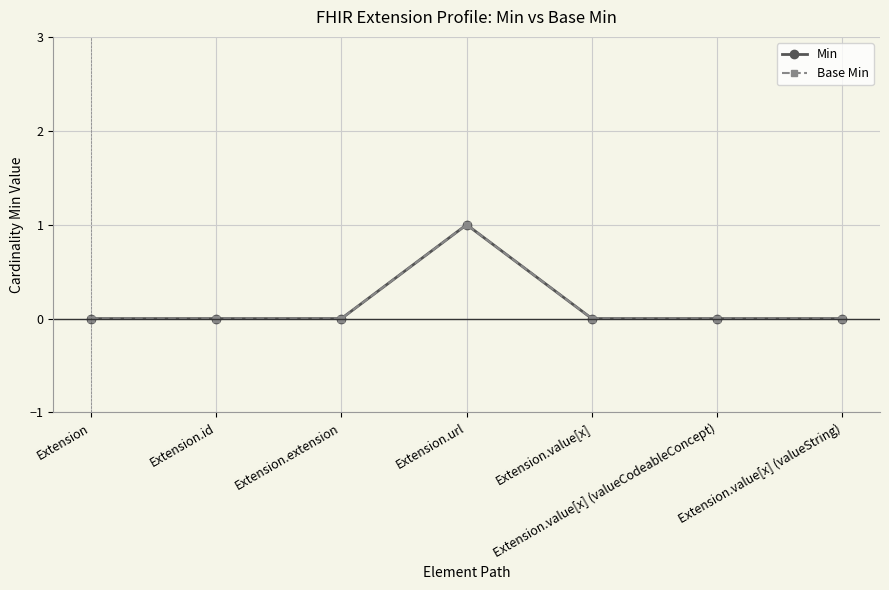

What position from the right is Extension.extension?

5